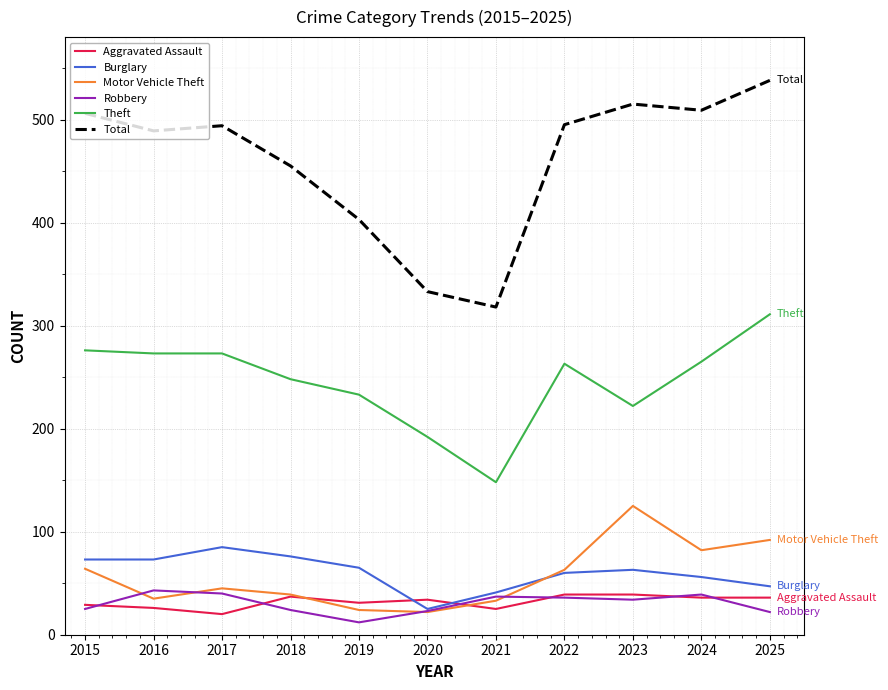

What is the minimum value shown in the chart?

12